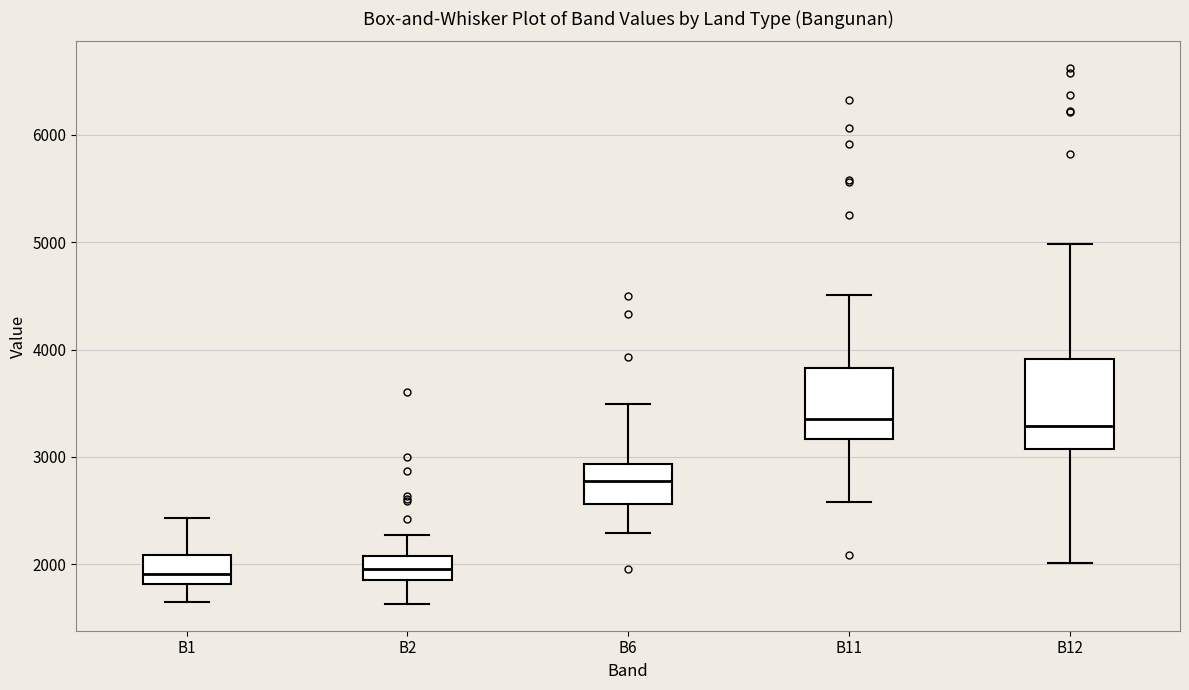

Where does the lower whisker of the box for B11 end on the y-axis? The values are not printed on the chart, so give them approximately, as read against the axis.

2600